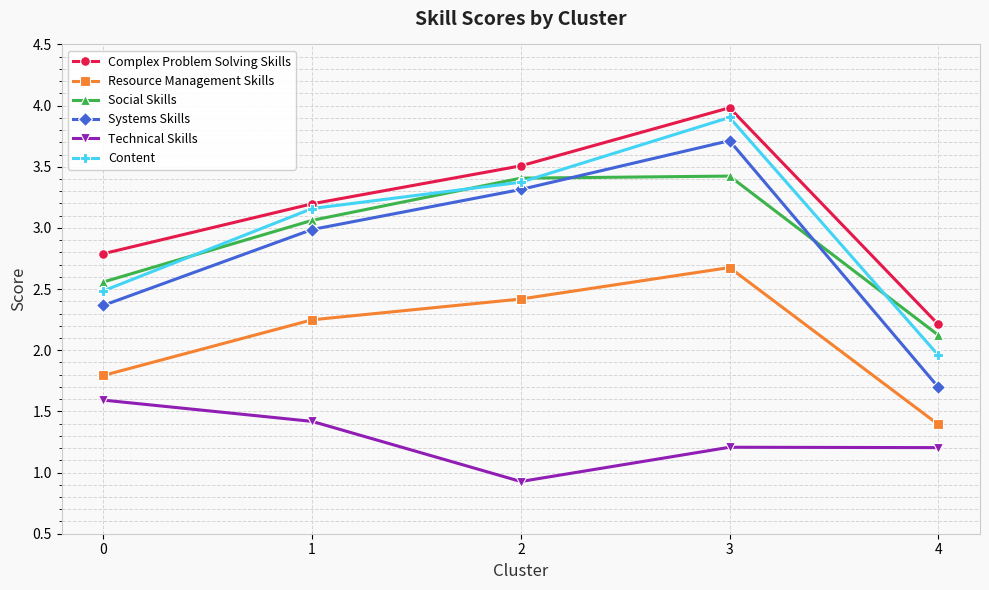

List the series in order of their peak value, lowest first.

Technical Skills, Resource Management Skills, Social Skills, Systems Skills, Content, Complex Problem Solving Skills